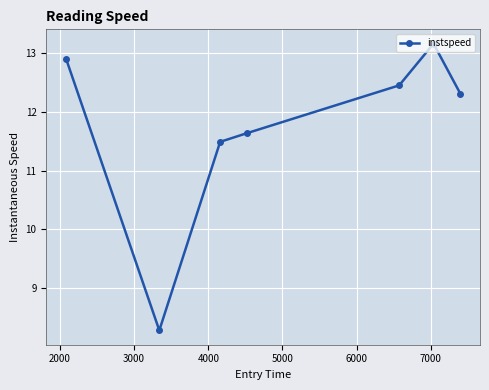

What is the value of the 3rd point from the left?

11.5